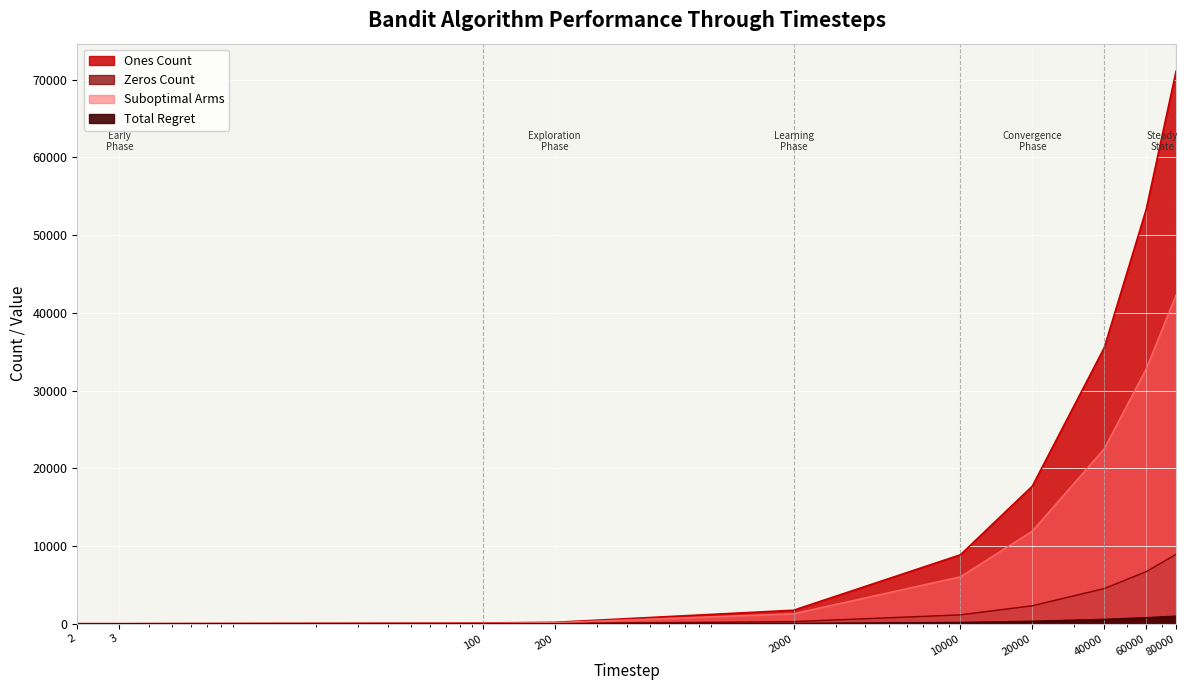

How many distinct data groups are displayed?

4